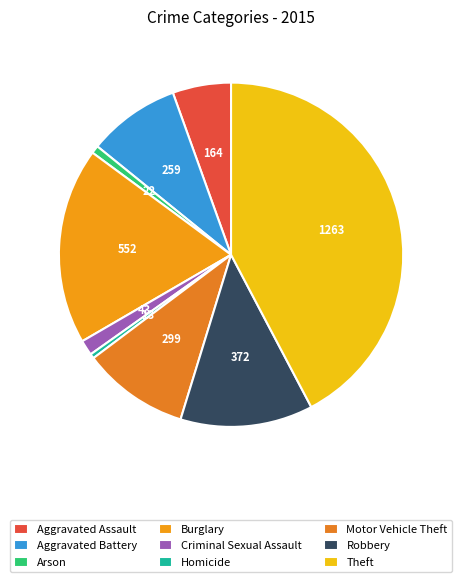

Does any single category account for the majority?

No